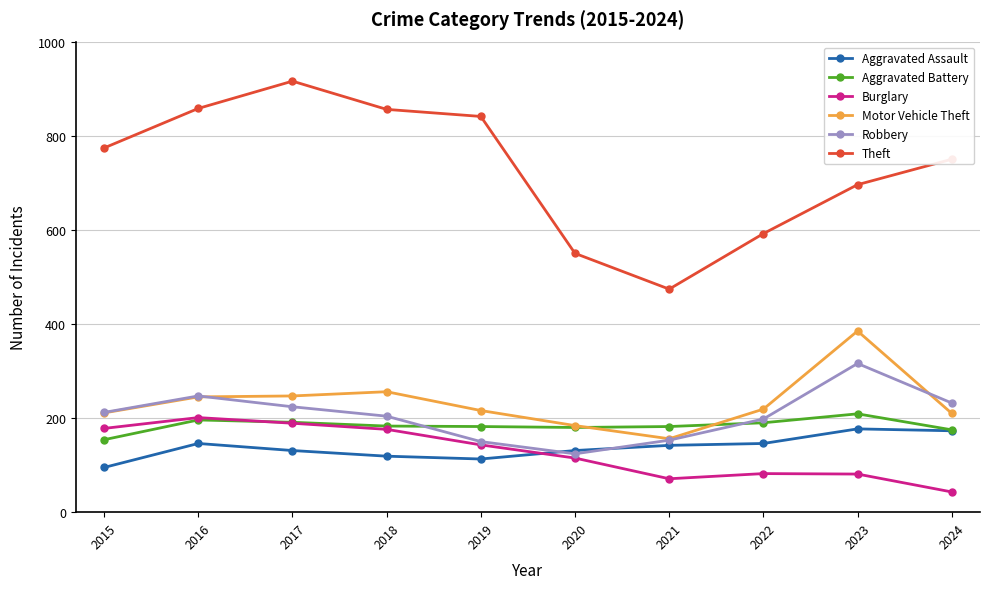

What is the average value of the Robbery series?

206